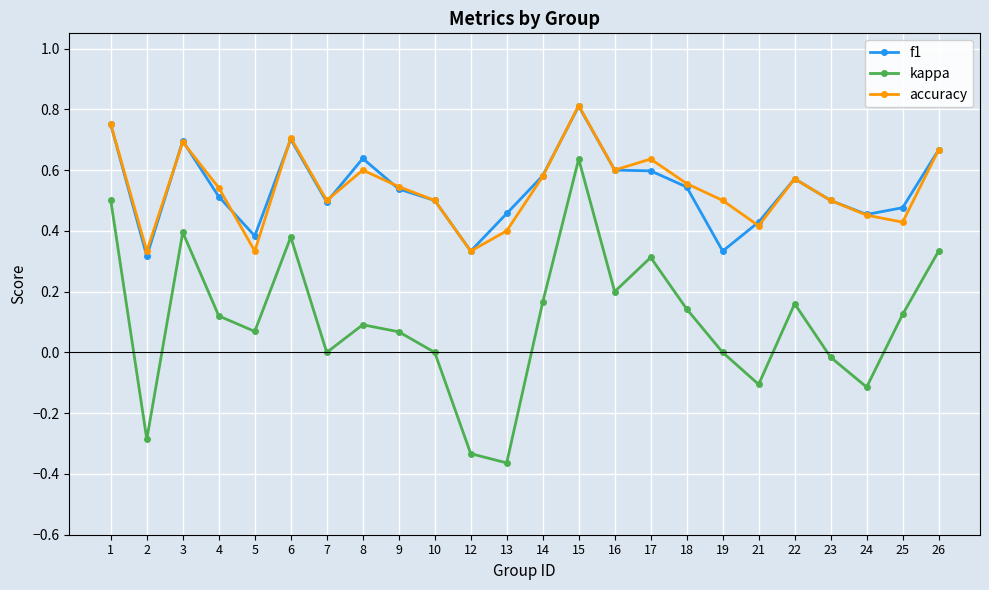

Which category has the highest value in the f1 series?

15